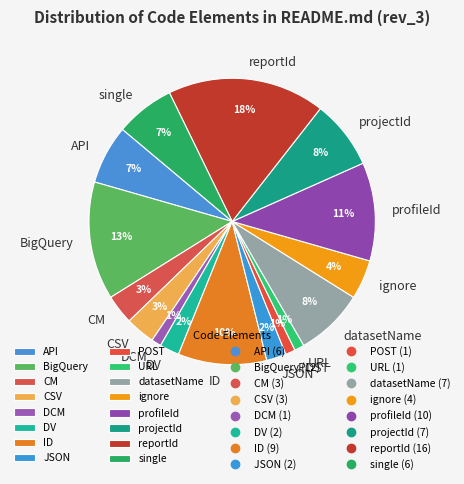

Is it true that URL is 1% of the pie?

True